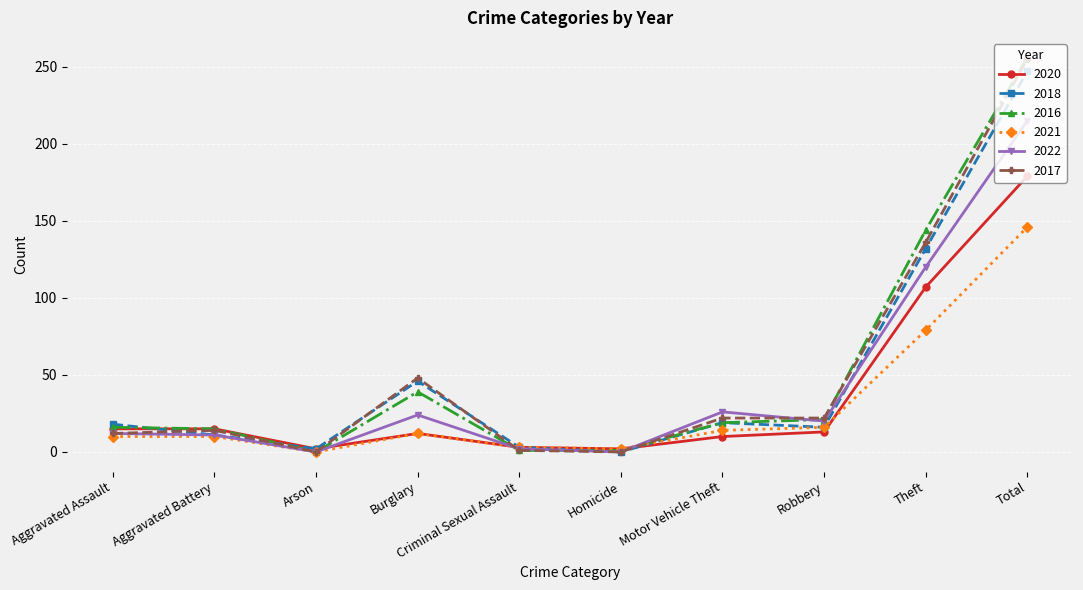

Where is 2016 nearest to the value 128?

Theft